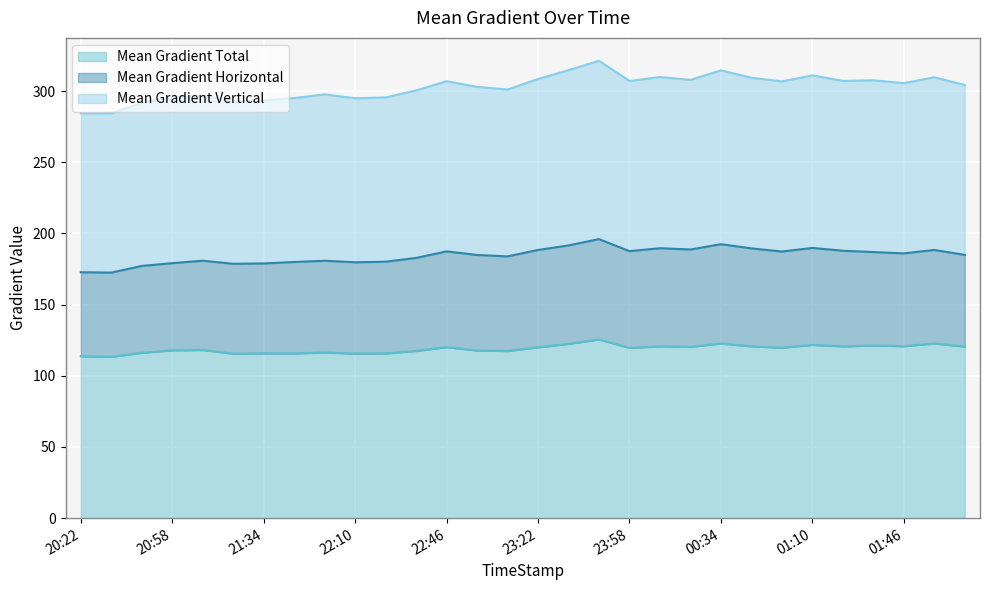

What is the highest value of the Mean Gradient Total series?

125.5